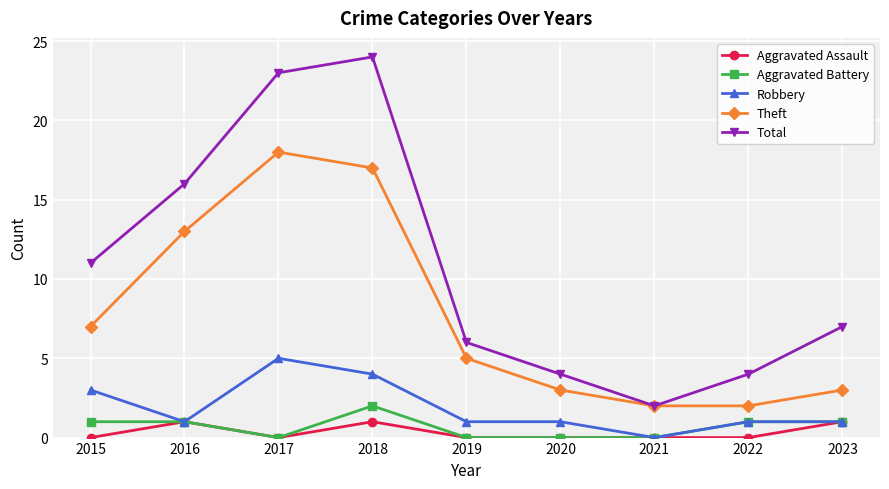

Which category has the highest value across all series?

2018